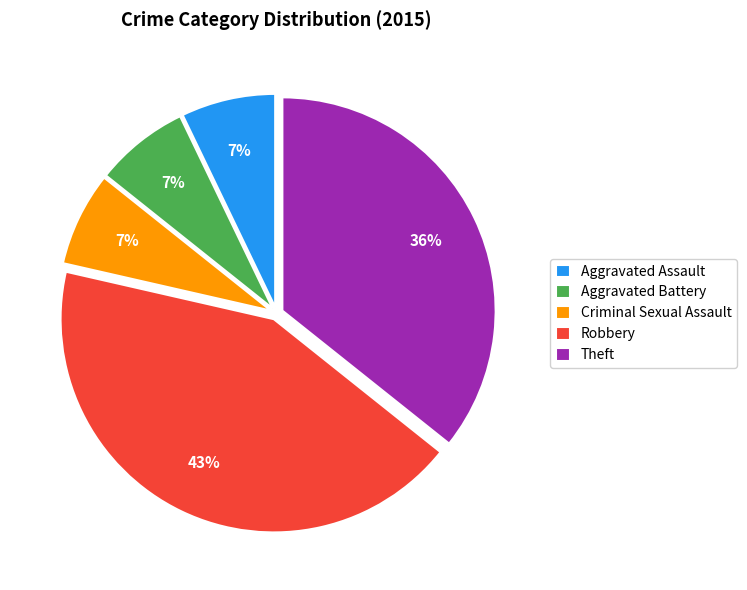

True or false: Robbery accounts for 52% of the total.

False